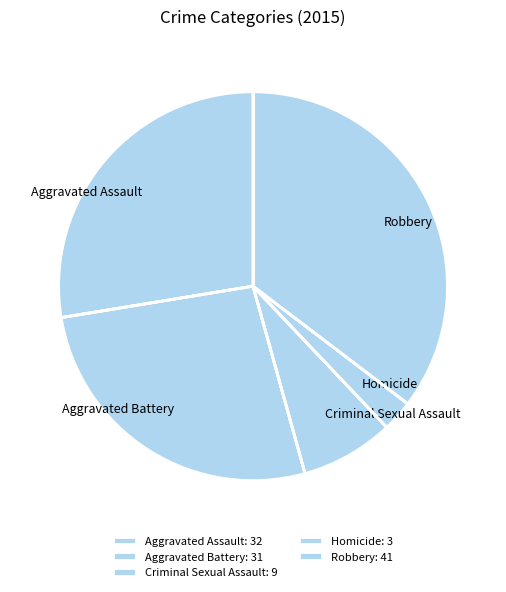

The Robbery slice represents 43% of the pie. True or false?

False